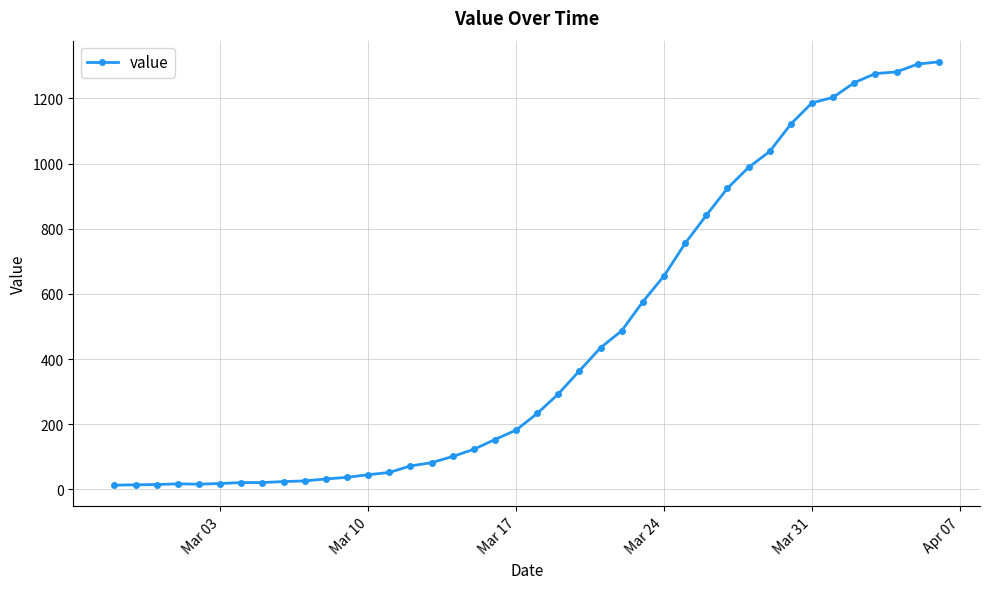

What is the difference between the second highest and minimum values?

1292